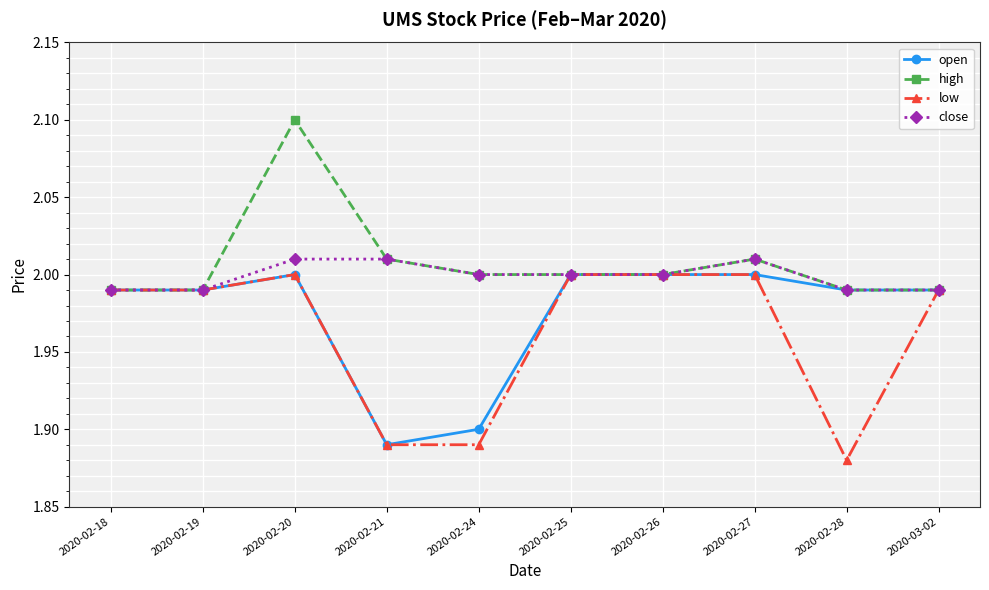

How many lines are shown in the chart?

4